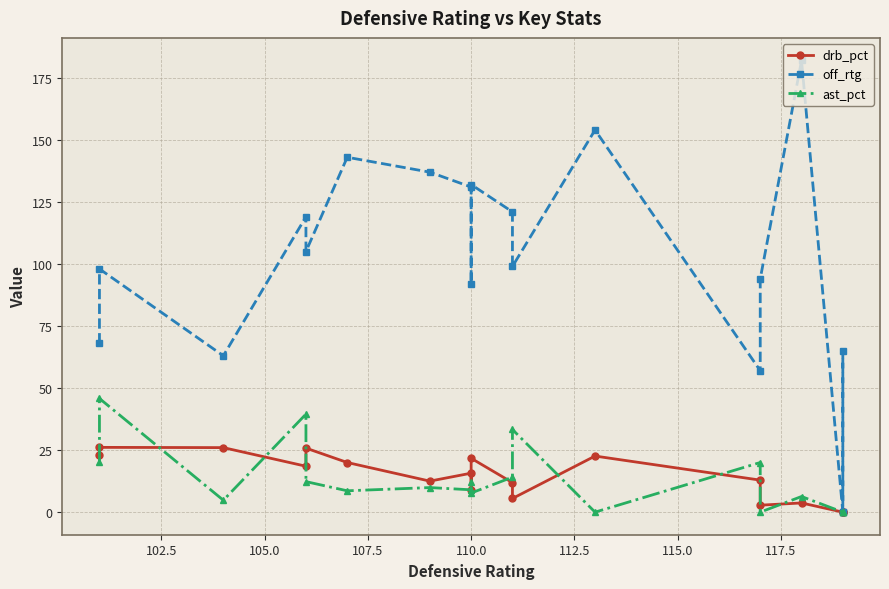

Reading left to right, what are all the values shown in this chart?

drb_pct: 23.2	26.1	26.0	18.5	25.8	20.0	12.5	15.7	9.1	21.7	11.9	5.5	22.6	12.9	2.8	3.7	0.0	0.0	0.0
off_rtg: 68.0	98.0	63.0	119.0	105.0	143.0	137.0	131.0	92.0	132.0	121.0	99.0	154.0	57.0	94.0	182.0	0.0	65.0	0.0
ast_pct: 20.2	45.8	4.8	39.5	12.3	8.6	9.9	9.0	12.1	7.7	14.1	33.3	0.0	20.0	0.0	6.3	0.0	0.0	0.0